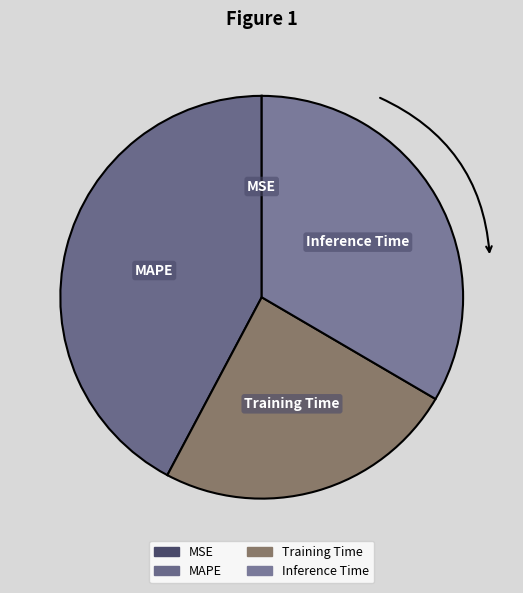

Does any single category account for the majority?

No